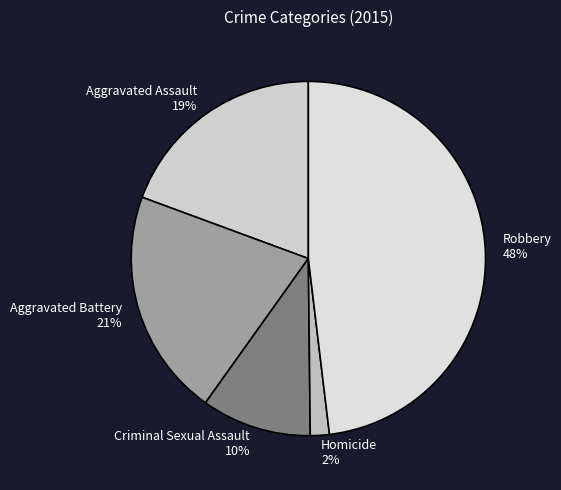

To the nearest percent, what percentage of the pie is Criminal Sexual Assault?

10%